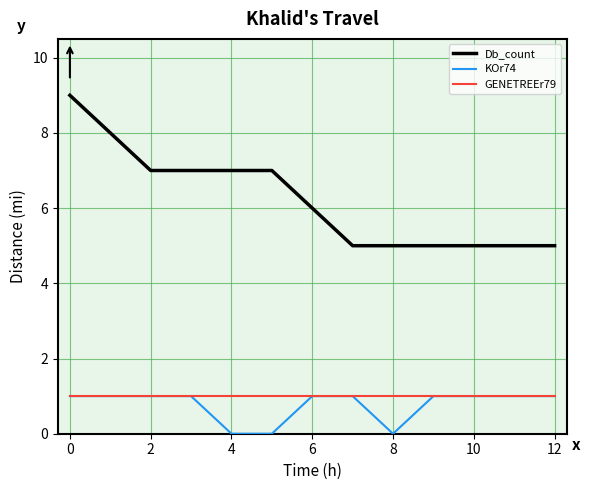

True or false: Db_count and KOr74 cross at least once.

False